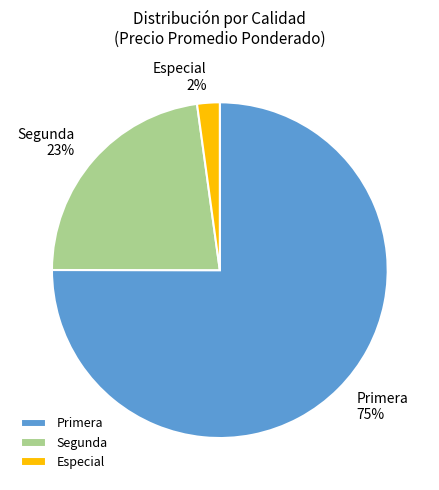

Rank the categories by value from highest to lowest.

Primera, Segunda, Especial